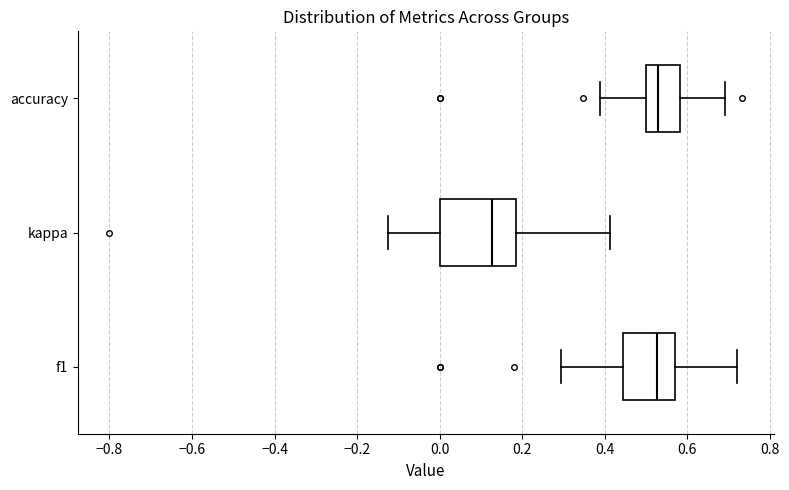

Where is the right edge of the box for accuracy on the x-axis? The values are not printed on the chart, so give them approximately, as read against the axis.

0.58